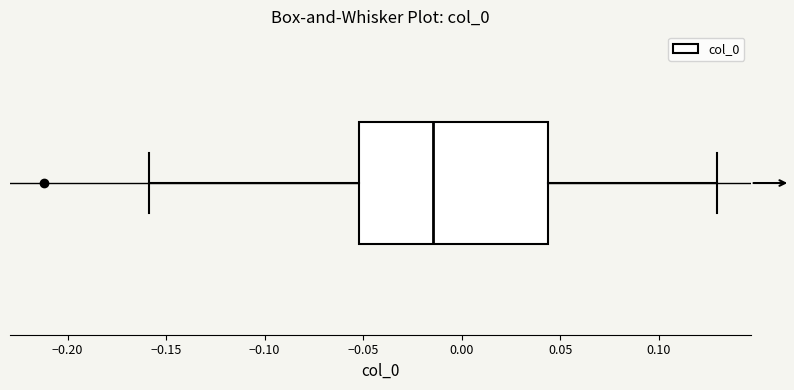

Where does the median line of the box sit on the x-axis? The values are not printed on the chart, so give them approximately, as read against the axis.

-0.015